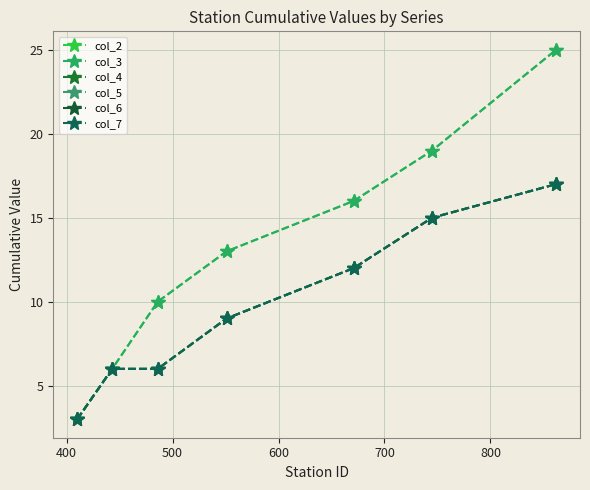

Is this an area chart (filled region under the line)?

No